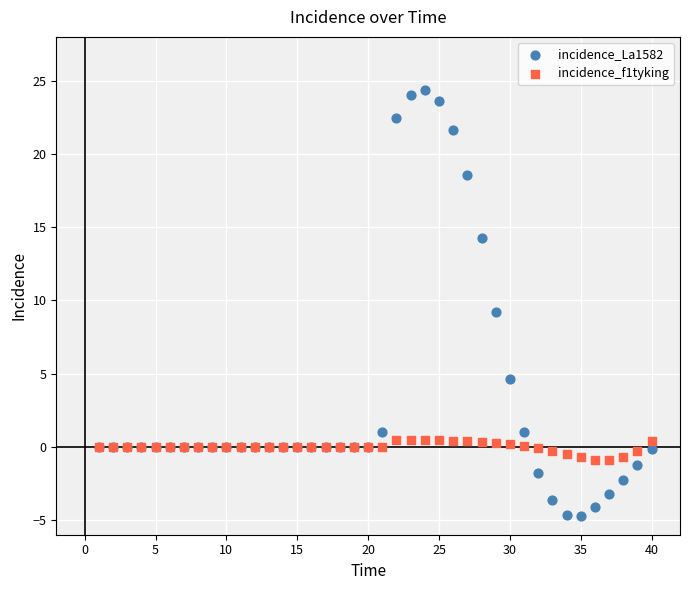

Which series has the largest Y range (max minus min)?

incidence_La1582